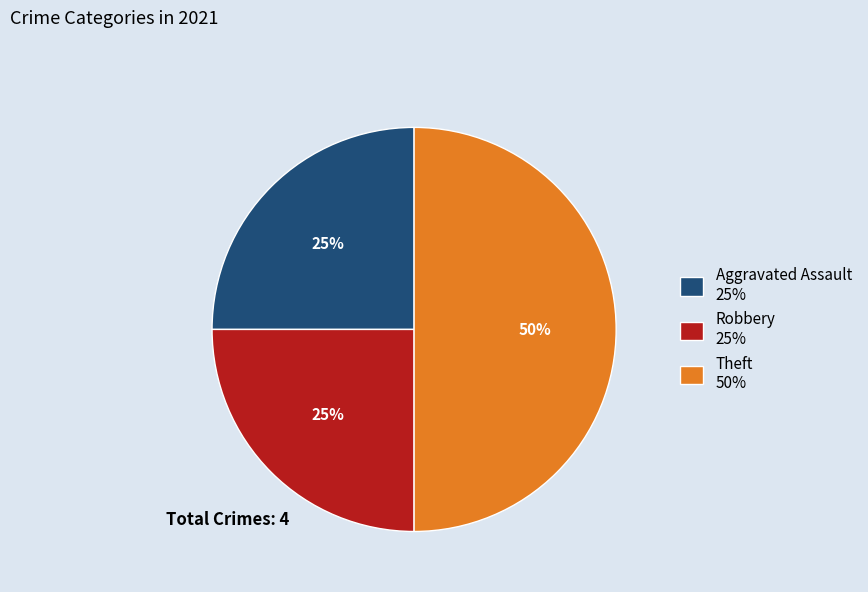

Is it true that Aggravated Assault 25% is 25% of the pie?

True